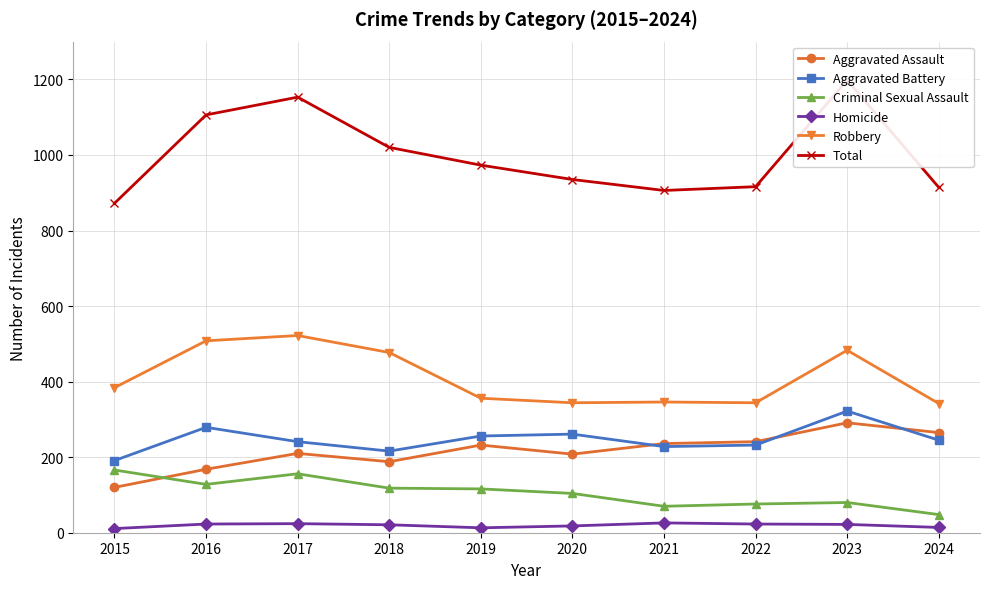

What is the highest value of the Aggravated Assault series?

291